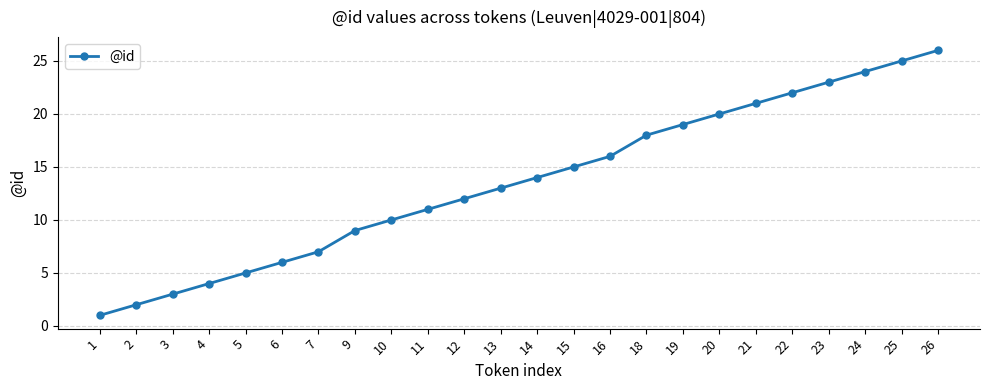

What is the difference between the maximum and minimum values?

25